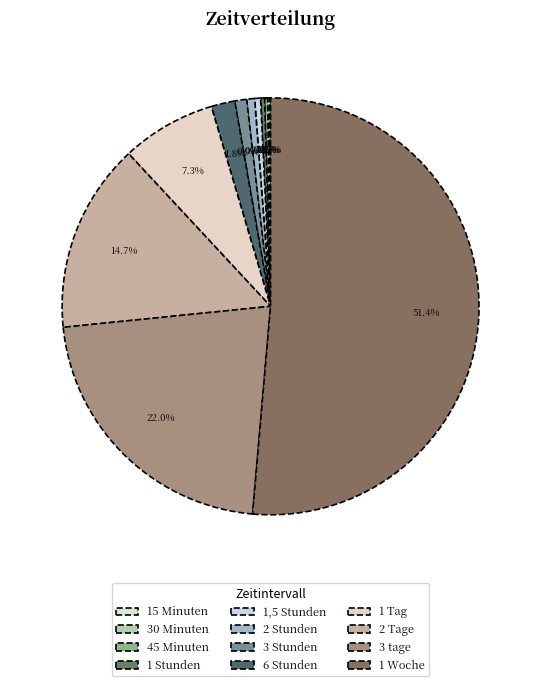

What is the change in value from 1,5 Stunden to 1 Woche?

+599400